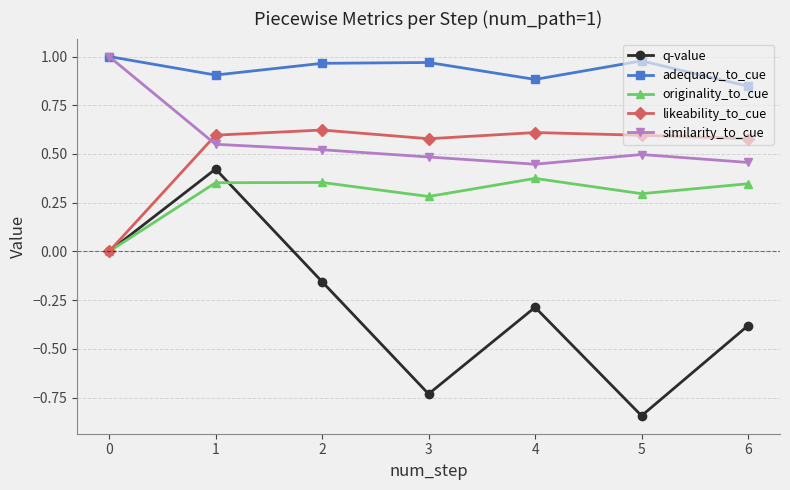

Rank the series at 3 from highest to lowest value.

adequacy_to_cue, likeability_to_cue, similarity_to_cue, originality_to_cue, q-value